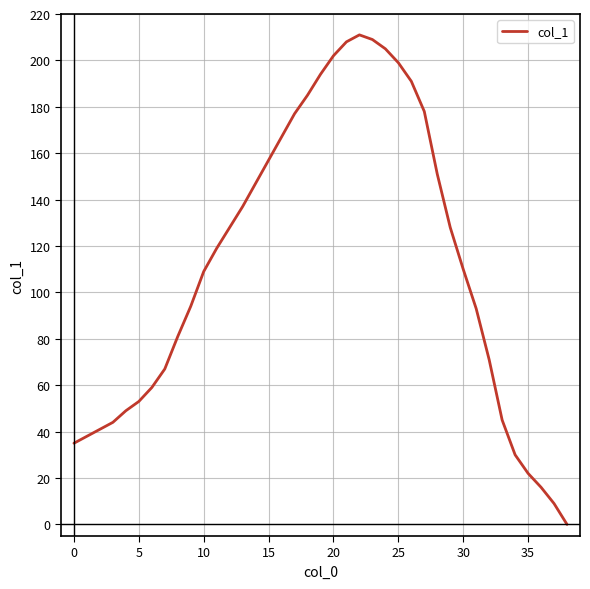

What is the difference between the maximum and minimum values?

211